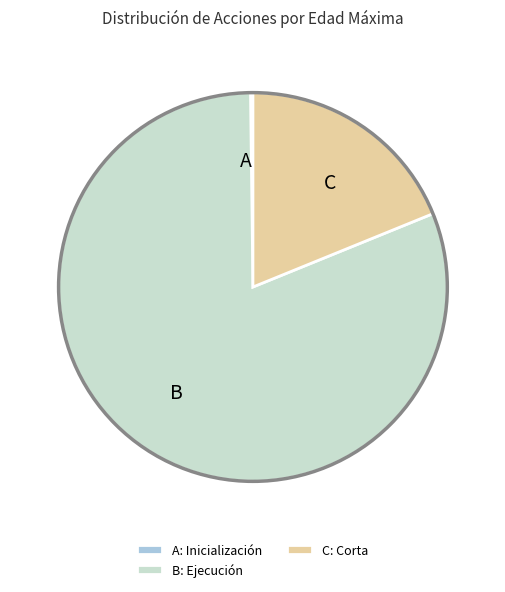

The B slice represents 81% of the pie. True or false?

True